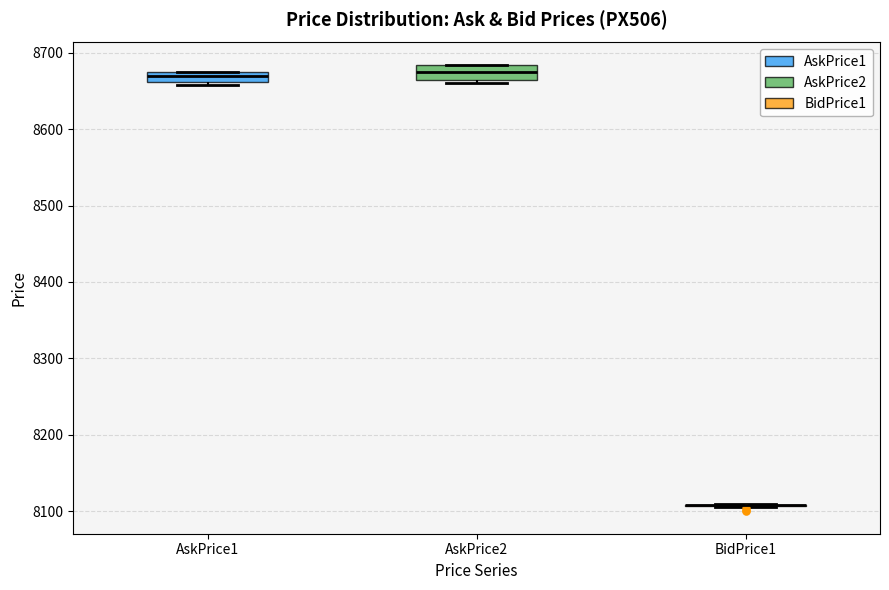

Where is the lower edge of the box for AskPrice2 on the y-axis? The values are not printed on the chart, so give them approximately, as read against the axis.

8660